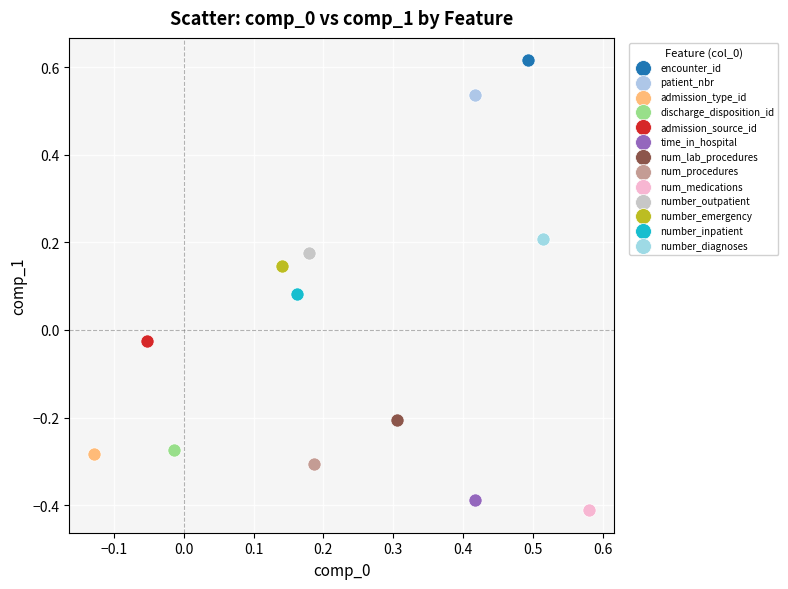

What are all the series names shown in the legend?

encounter_id, patient_nbr, admission_type_id, discharge_disposition_id, admission_source_id, time_in_hospital, num_lab_procedures, num_procedures, num_medications, number_outpatient, number_emergency, number_inpatient, number_diagnoses